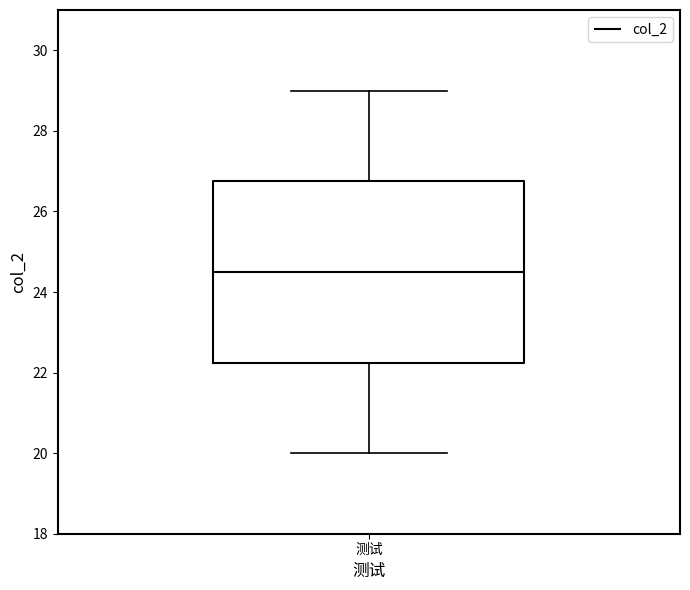

Where does the median line of the box for 测试 sit on the y-axis? The values are not printed on the chart, so give them approximately, as read against the axis.

24.6